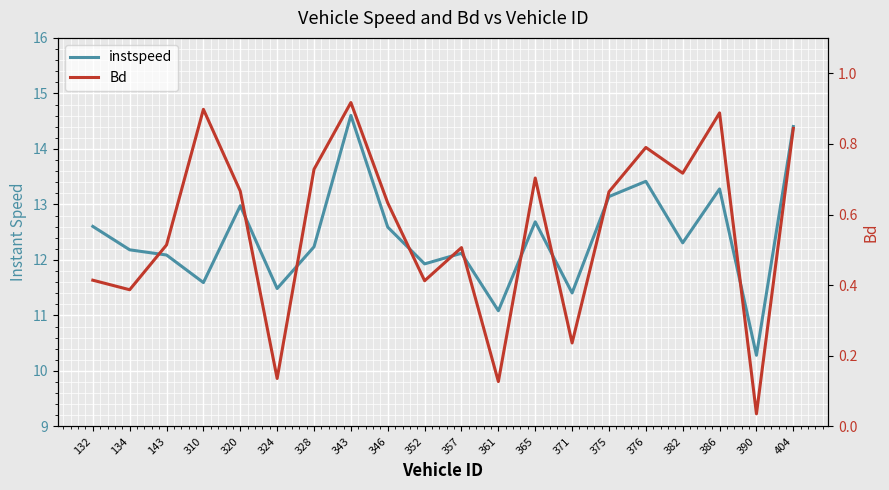

What is the value of the instspeed point at the 19th from the left?

10.3